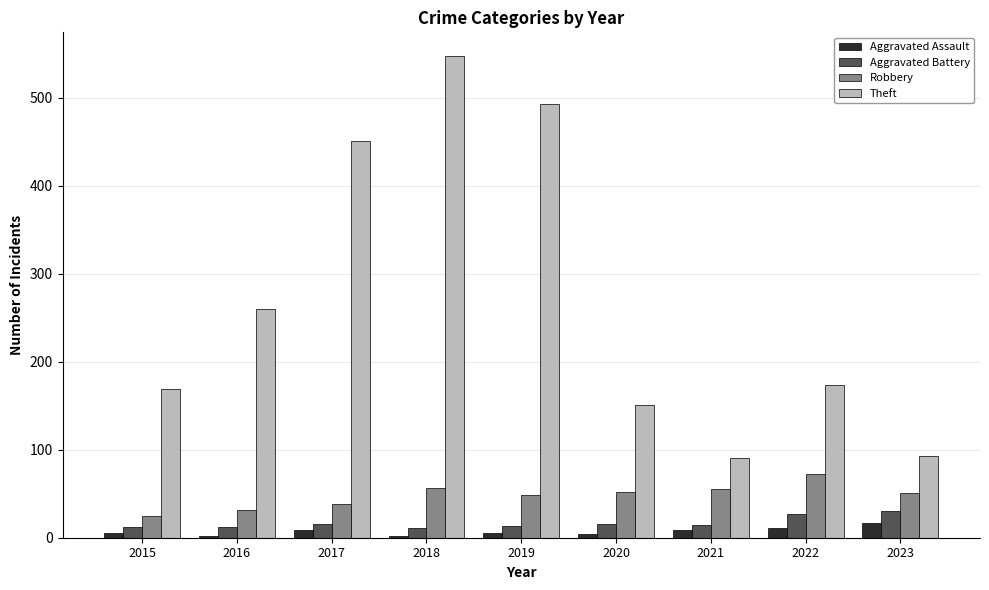

Which series has the widest spread of values?

Theft